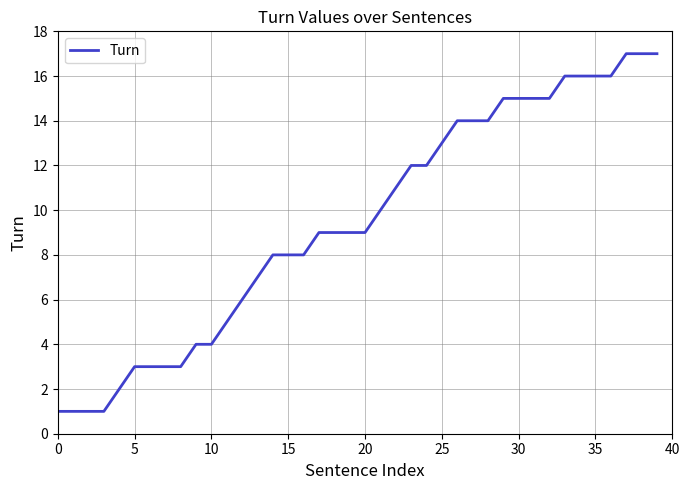

What is the greatest value displayed?

17